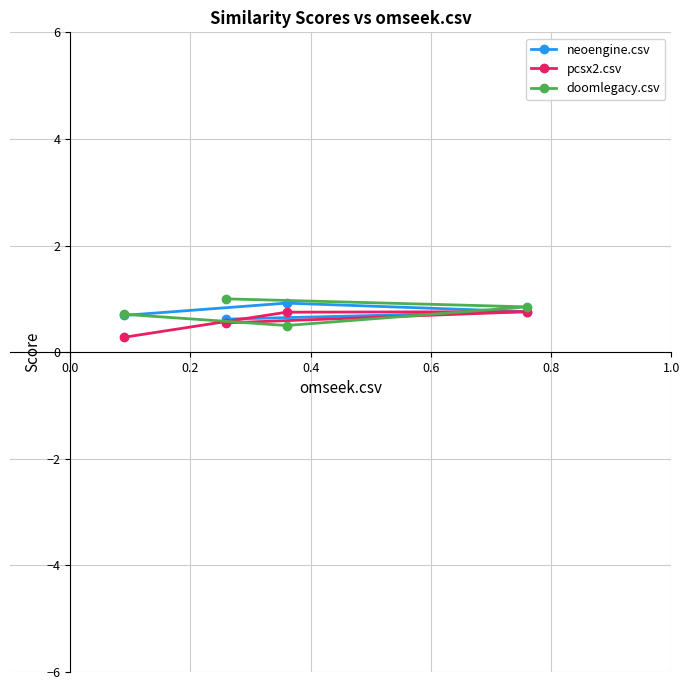

What is the value of the neoengine.csv point at the 3rd from the left?

0.9